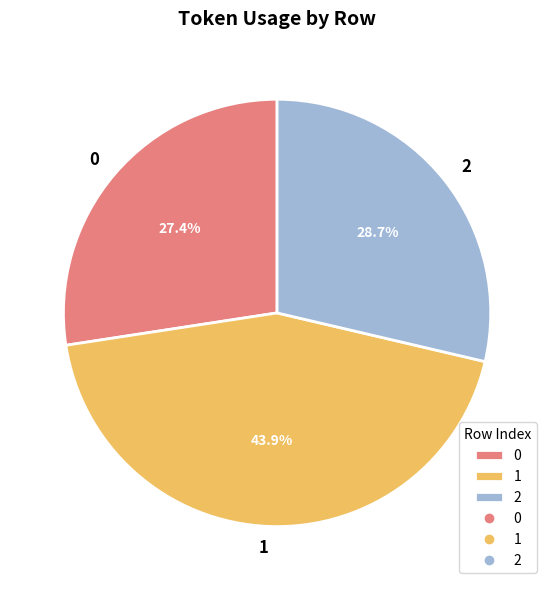

To the nearest percent, what is the combined percentage of 2 and 1?

73%